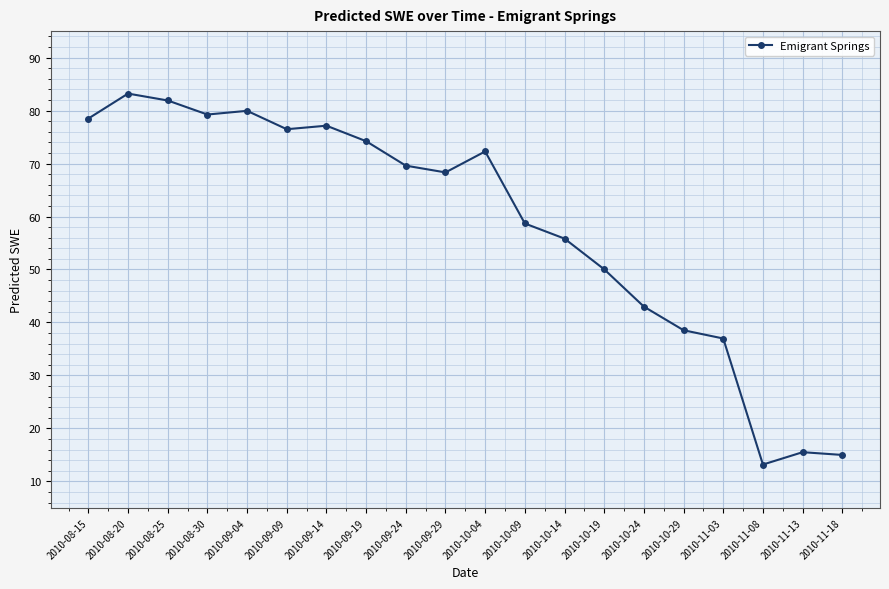

What is the sum of the values at 2010-09-24 and 2010-10-04?

141.9